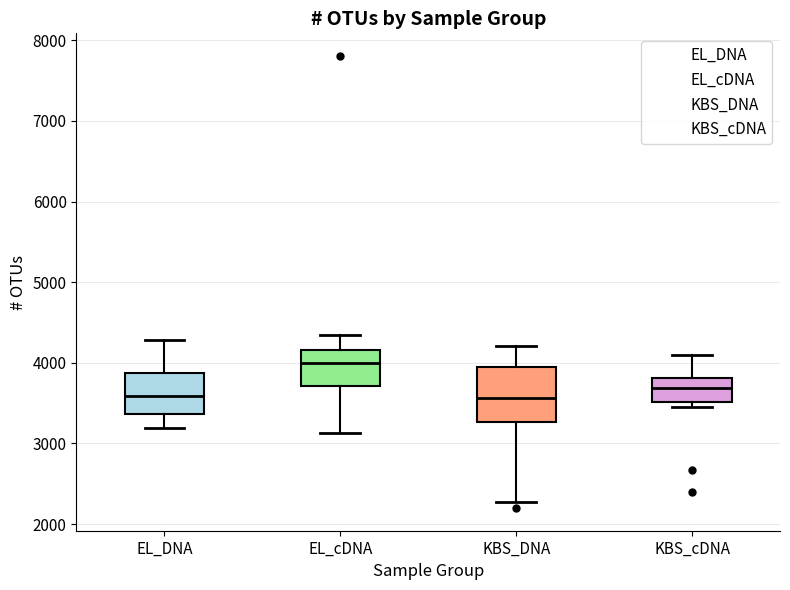

Which box has the highest median line?

EL_cDNA